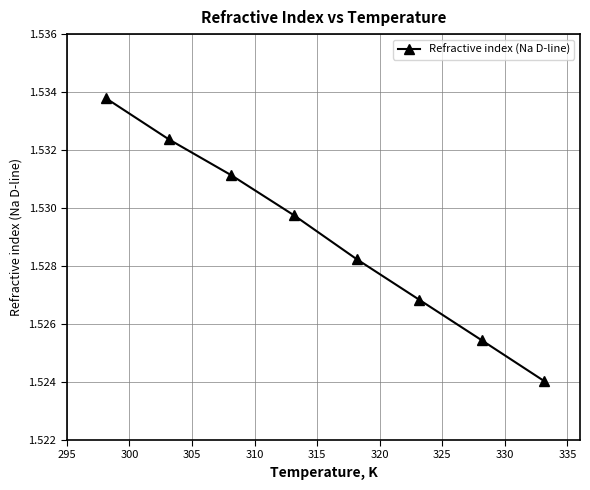

Count the number of data series in this chart.

1